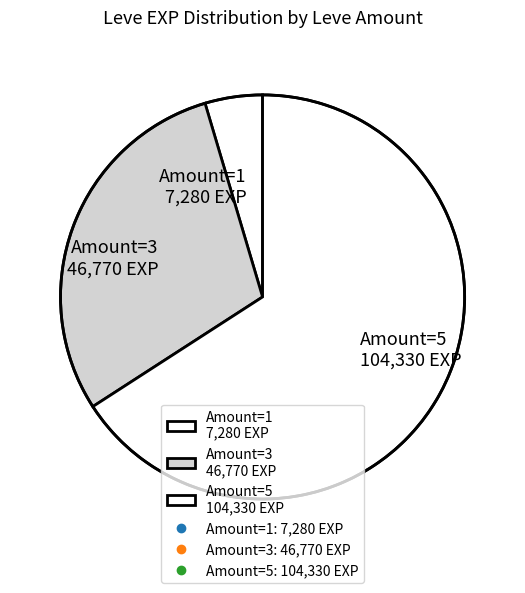

How many segments does this pie chart have?

3